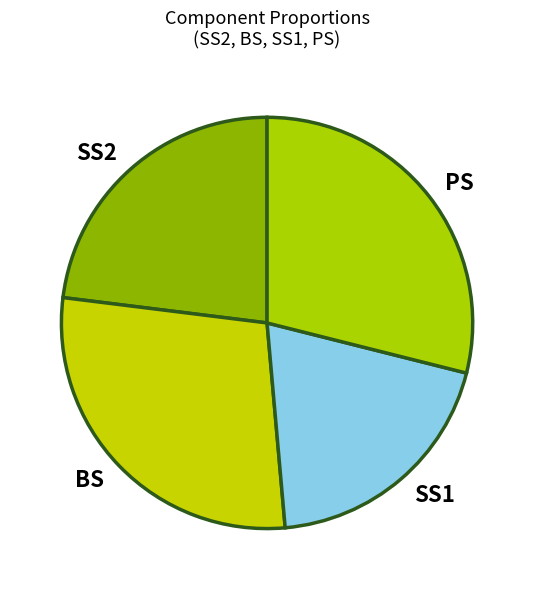

Is it true that BS is 18% of the pie?

False